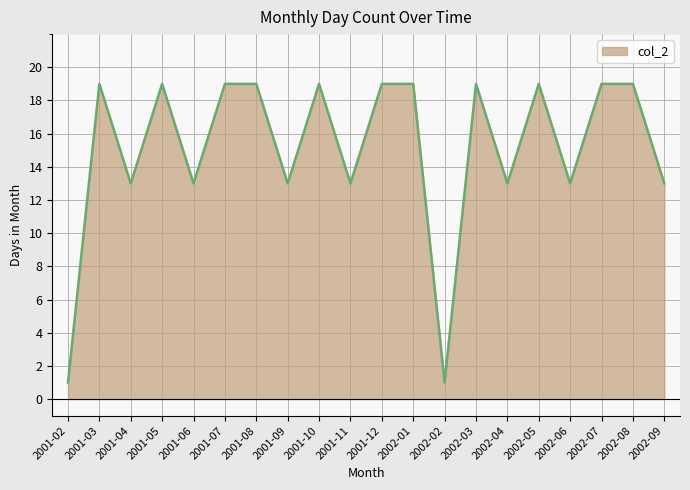

What position from the left is 2002-05?

16